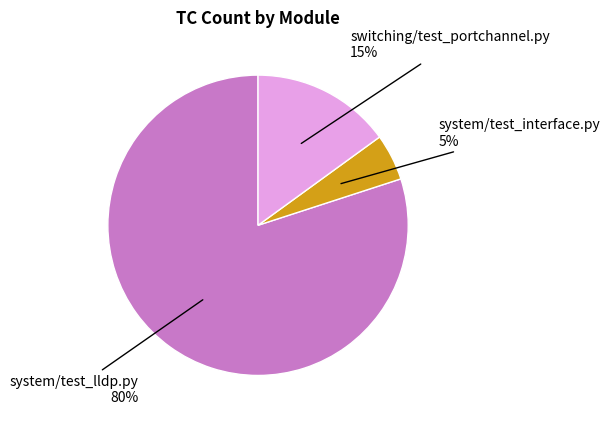

How many segments does this pie chart have?

3